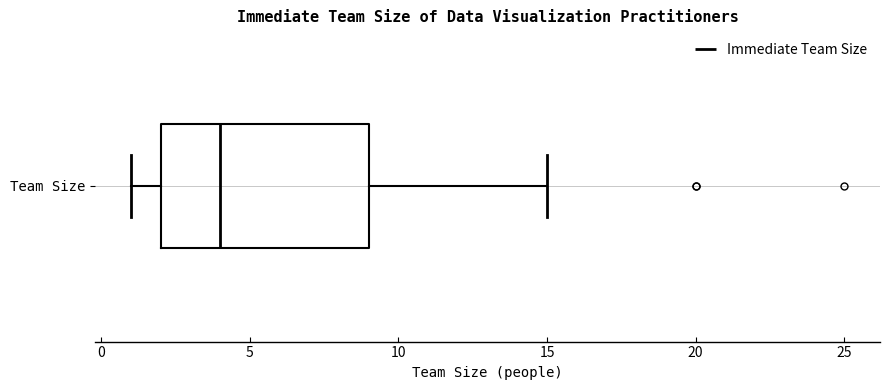

Transcribe this box plot: give where the median line is, the range the box spans, and where the two whiskers end, as read against the x-axis. The values are not printed on the chart, so give them approximately, as read against the axis.

median 4, box 2 to 9, whiskers 1 to 15